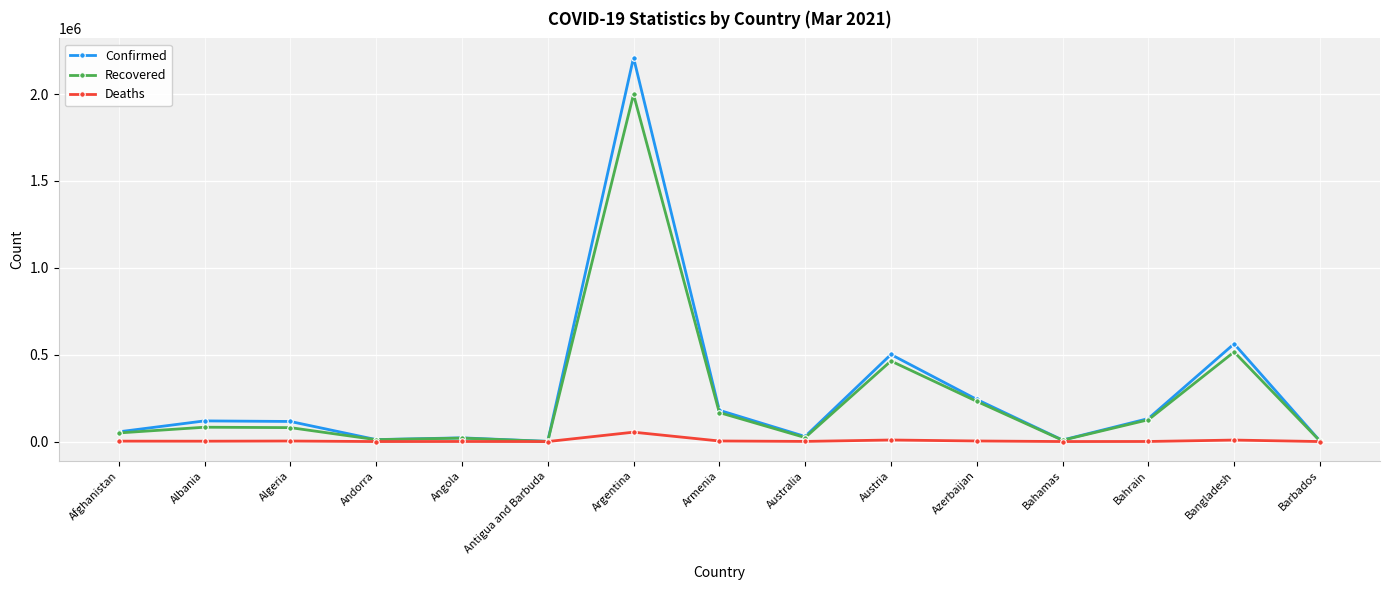

True or false: Recovered has more than 1 interior local peaks.

True